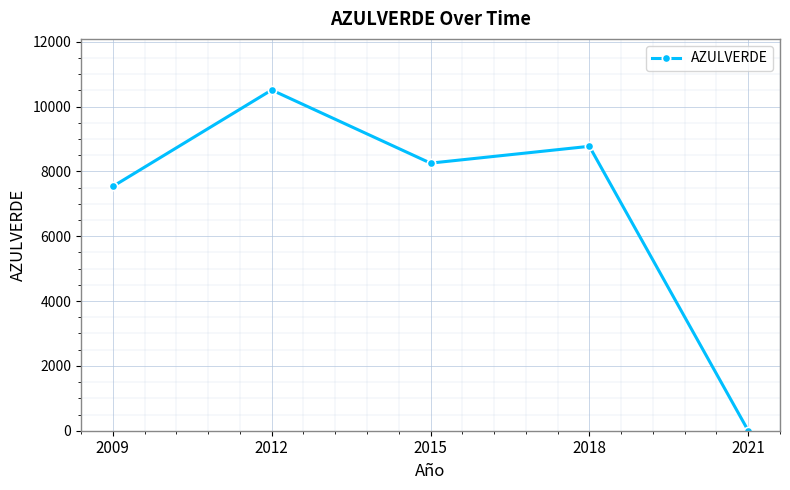

Is it true that the value at 2012 is 10511?

True